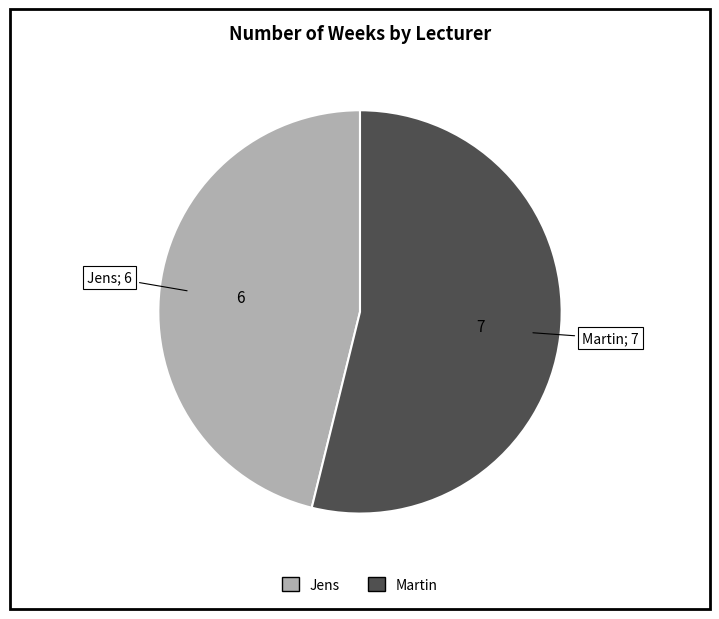

True or false: Jens accounts for 46% of the total.

True